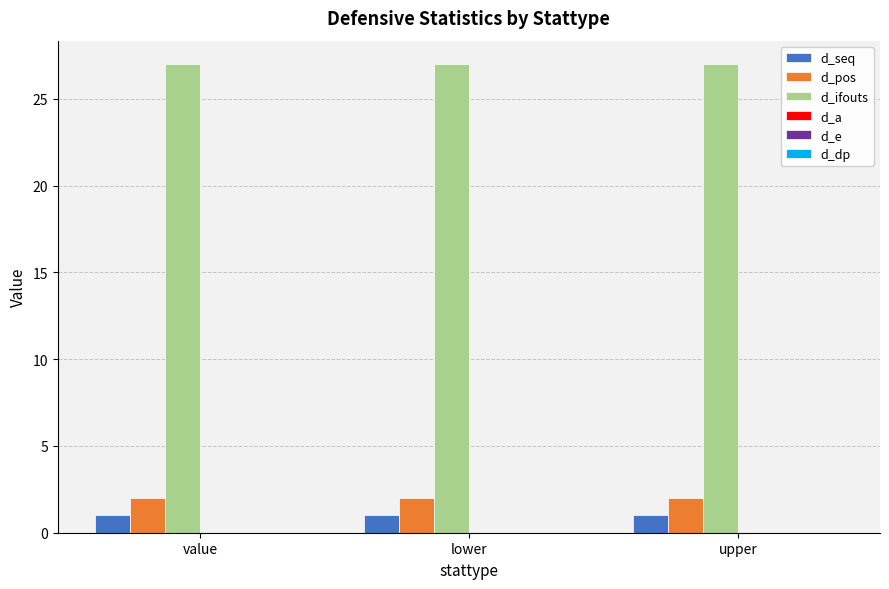

What is the label of the 1st bar from the right?

upper